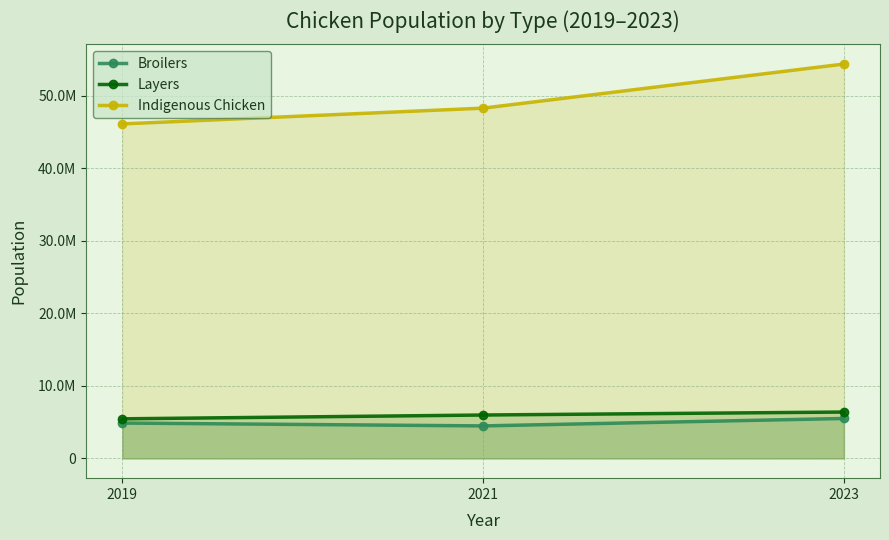

At which label does Layers reach its minimum?

2019